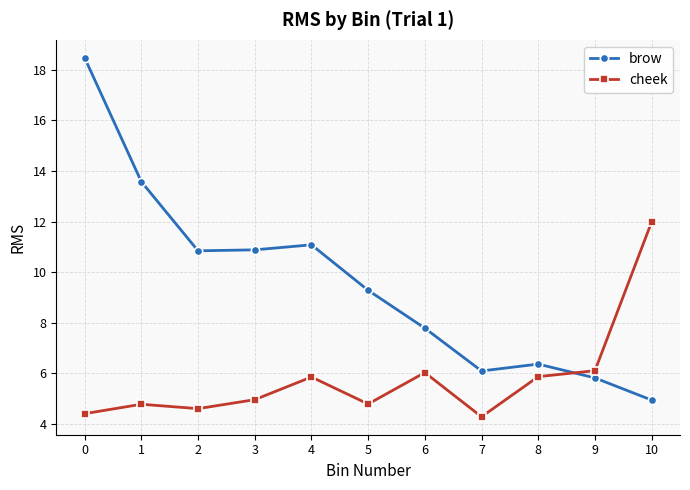

How many series are shown in this chart?

2